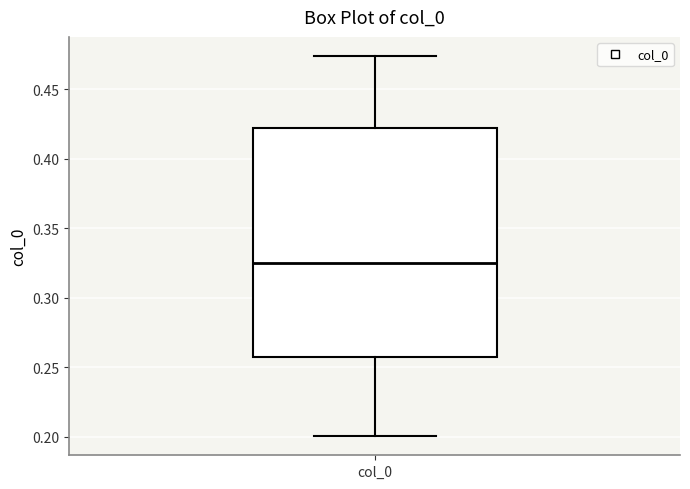

Where is the upper edge of the box for col_0 on the y-axis? The values are not printed on the chart, so give them approximately, as read against the axis.

0.420